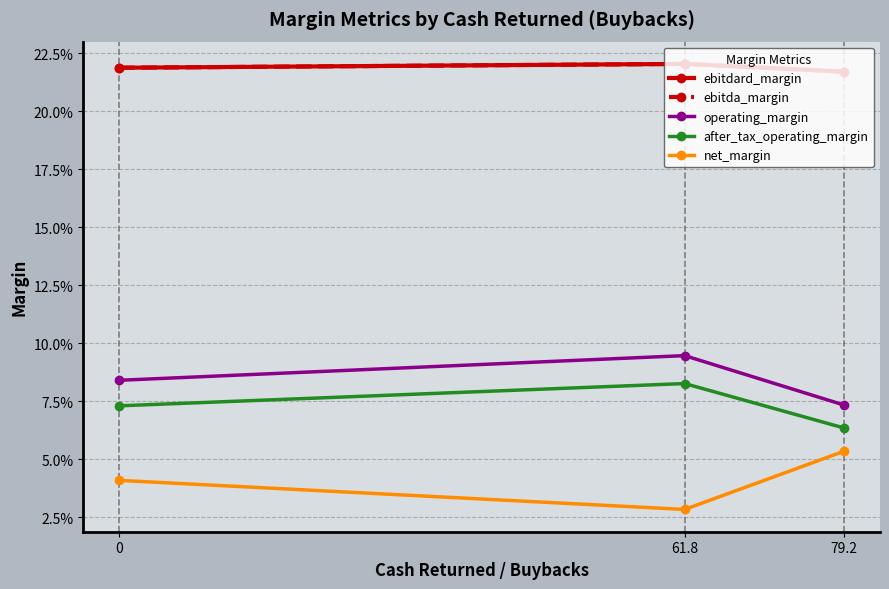

What is the greatest value displayed?

0.2